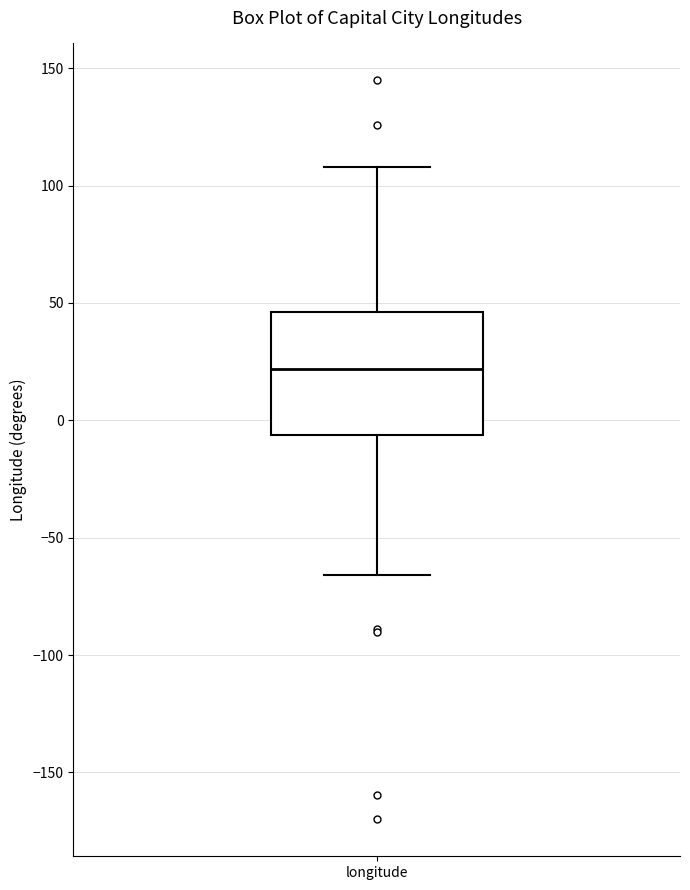

Read this box plot against the y-axis: the position of the median line, the range covered by the box, and the ends of both whiskers. The values are not printed on the chart, so give them approximately, as read against the axis.

median 20, box -5 to 45, whiskers -65 to 110